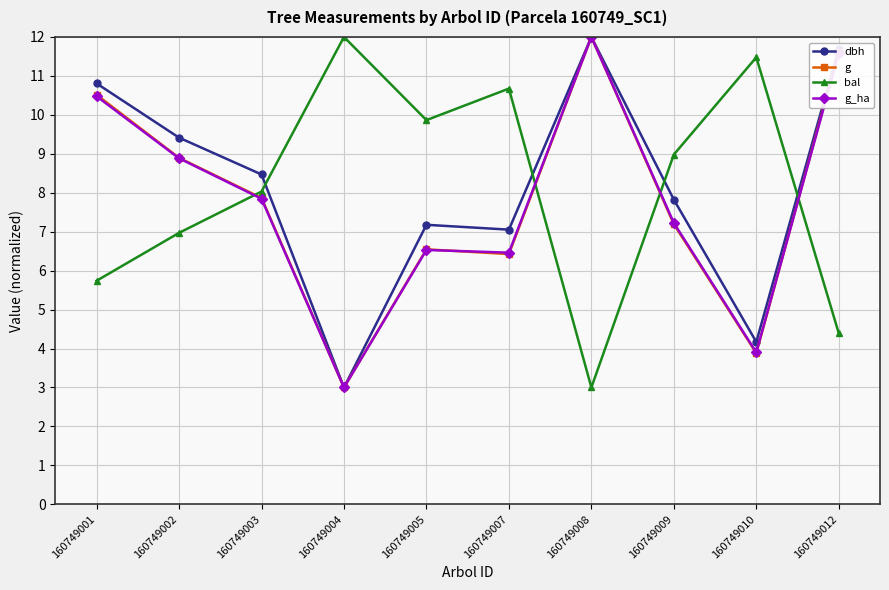

Reading left to right, list all the values displayed in this chart.

dbh: 160749001=10.8	160749002=9.4	160749003=8.5	160749004=3.0	160749005=7.2	160749007=7.1	160749008=12.0	160749009=7.8	160749010=4.2	160749012=11.7
g: 160749001=10.5	160749002=8.9	160749003=7.9	160749004=3.0	160749005=6.5	160749007=6.4	160749008=12.0	160749009=7.2	160749010=3.9	160749012=11.6
bal: 160749001=5.7	160749002=7.0	160749003=8.0	160749004=12.0	160749005=9.9	160749007=10.7	160749008=3.0	160749009=9.0	160749010=11.5	160749012=4.4
g_ha: 160749001=10.5	160749002=8.9	160749003=7.8	160749004=3.0	160749005=6.5	160749007=6.5	160749008=12.0	160749009=7.2	160749010=3.9	160749012=11.6